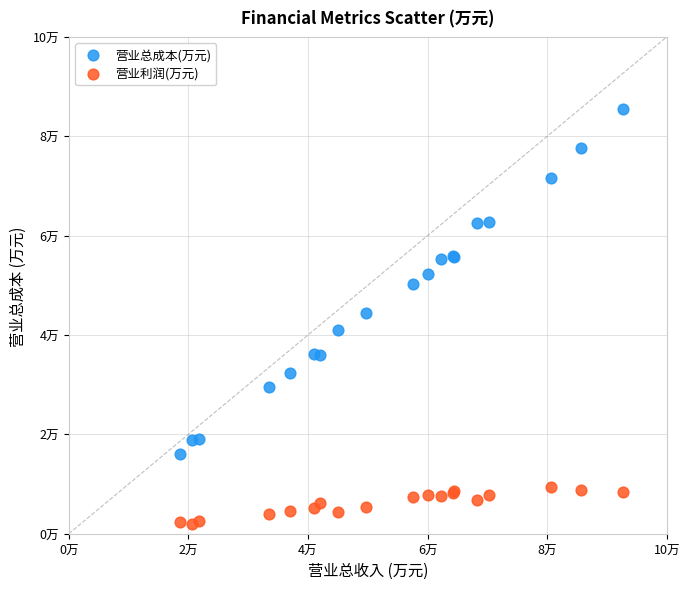

Which series reaches the minimum Y coordinate?

营业利润(万元)